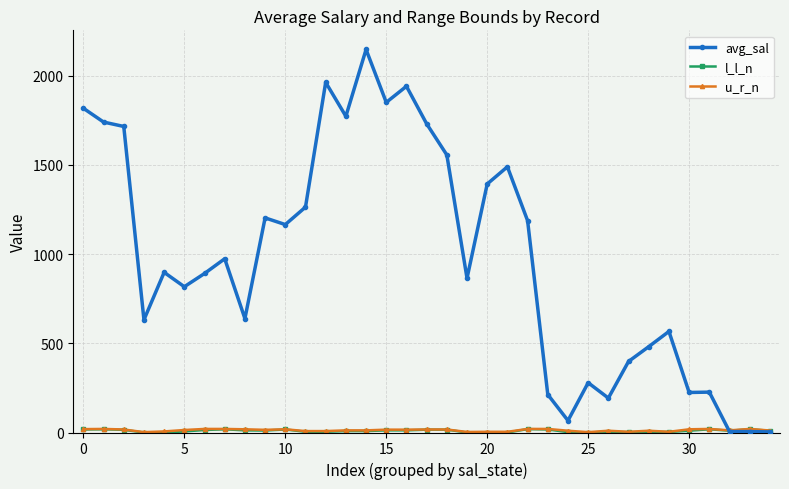

Which series has the largest range (max minus min)?

avg_sal